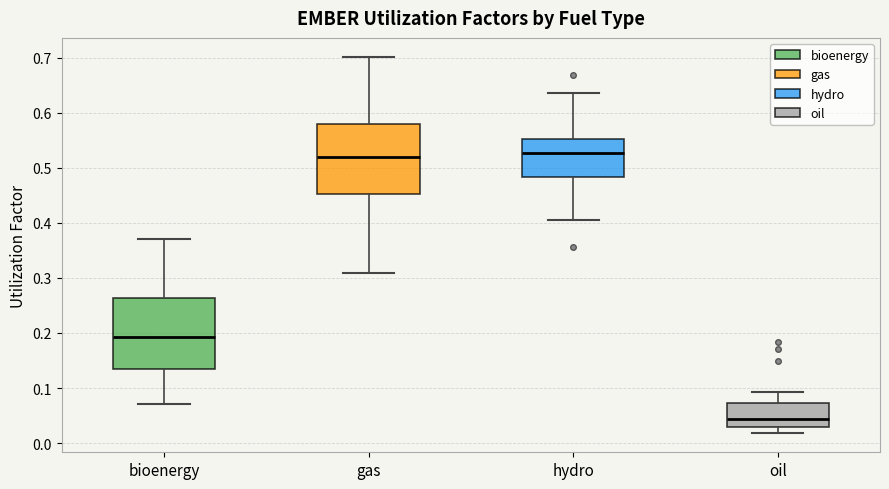

Which box has the lowest median line?

oil